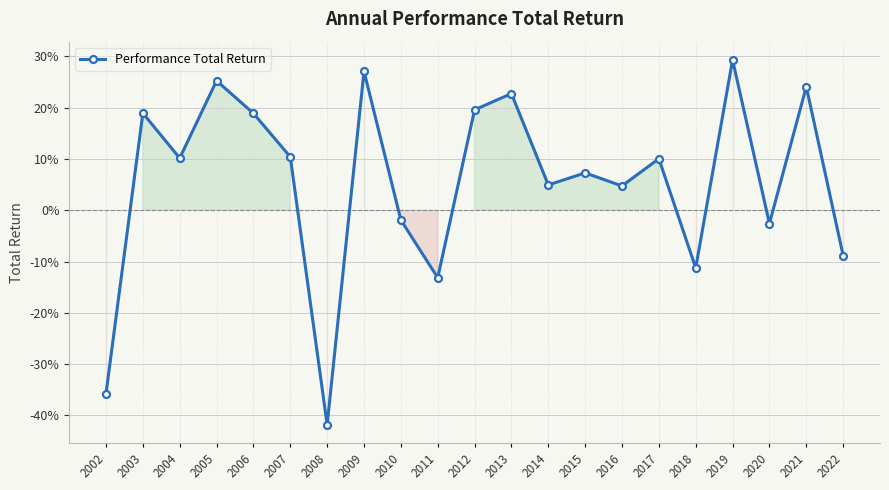

What is the change in value from 2012 to 2020?

-0.2